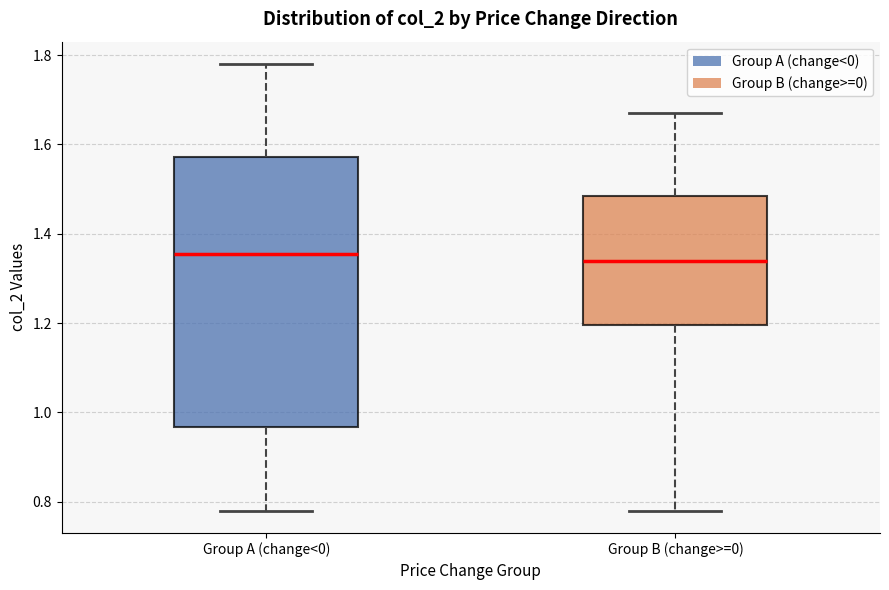

Reading left to right, read every box against the y-axis: the position of its median line, the range the box covers, and the ends of its whiskers. The values are not printed on the chart, so give them approximately, as read against the axis.

Group A (change<0): median 1.36, box 0.96 to 1.58, whiskers 0.78 to 1.78
Group B (change>=0): median 1.34, box 1.20 to 1.48, whiskers 0.78 to 1.68